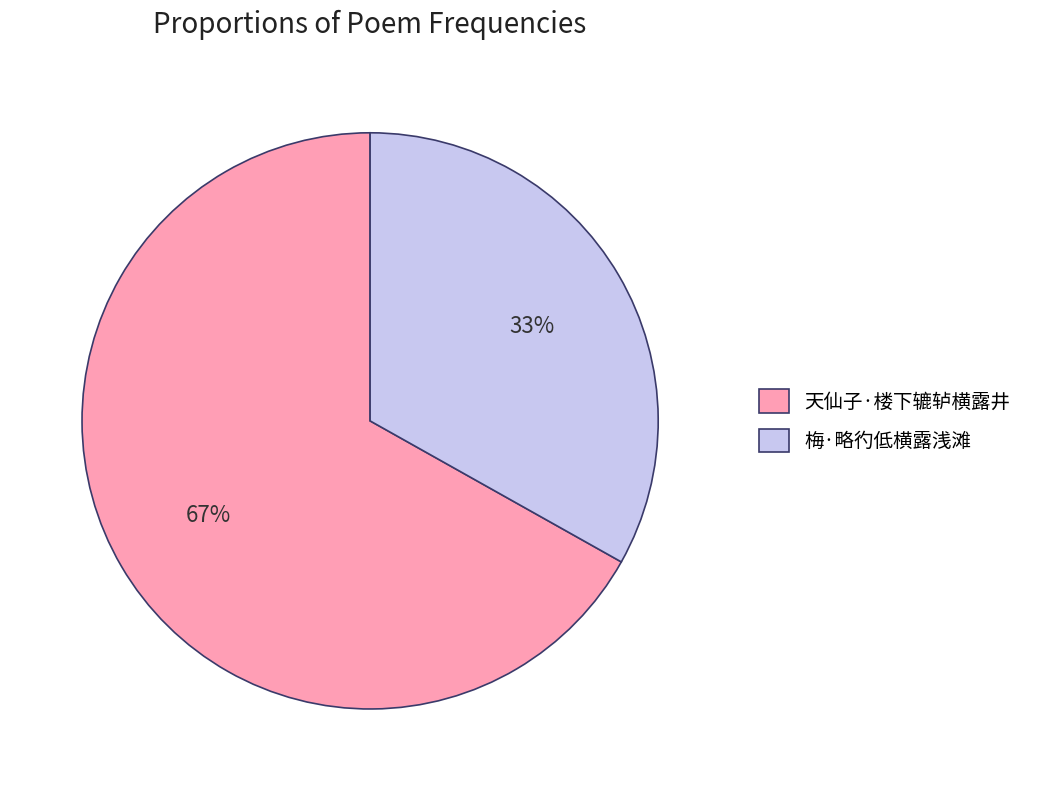

Between 梅·略彴低横露浅滩 and 天仙子·楼下辘轳横露井, which is larger?

天仙子·楼下辘轳横露井